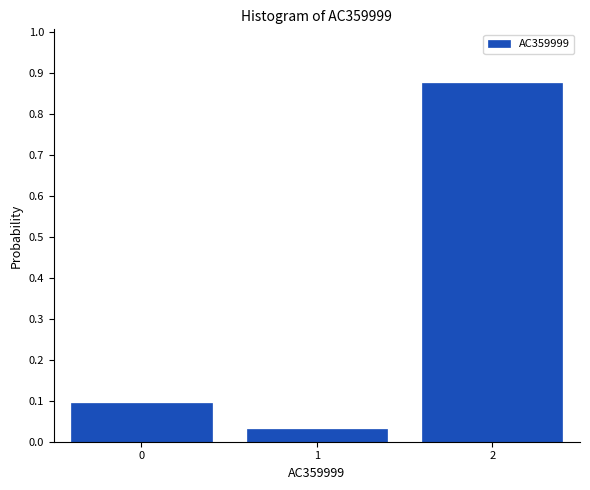

What is the difference between the maximum and minimum values?

0.8